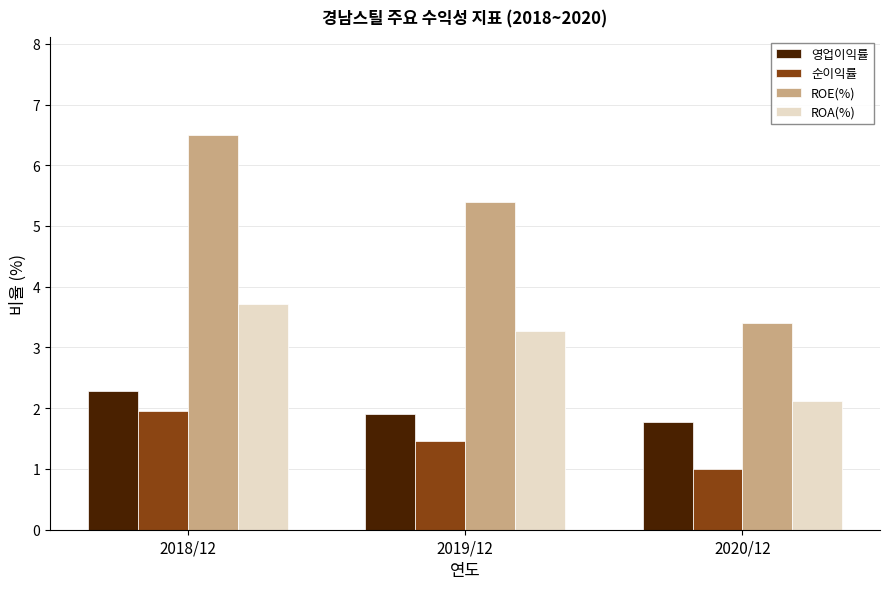

Reading left to right, list all the values displayed in this chart.

영업이익률: 2018/12=2.3	2019/12=1.9	2020/12=1.8
순이익률: 2018/12=2.0	2019/12=1.5	2020/12=1.0
ROE(%): 2018/12=6.5	2019/12=5.4	2020/12=3.4
ROA(%): 2018/12=3.7	2019/12=3.3	2020/12=2.1